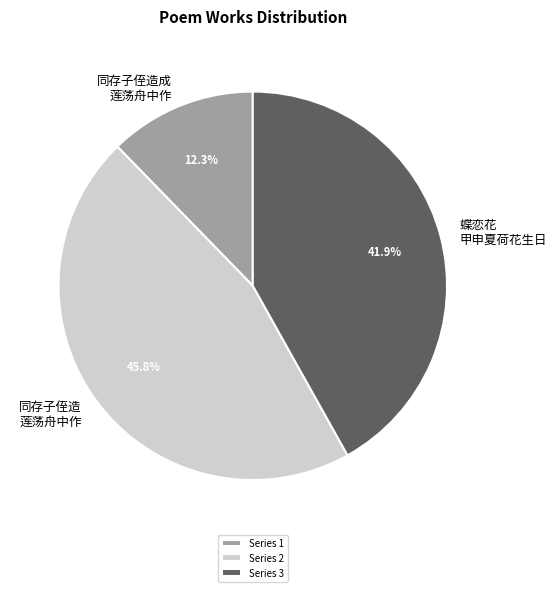

How many segments does this pie chart have?

3